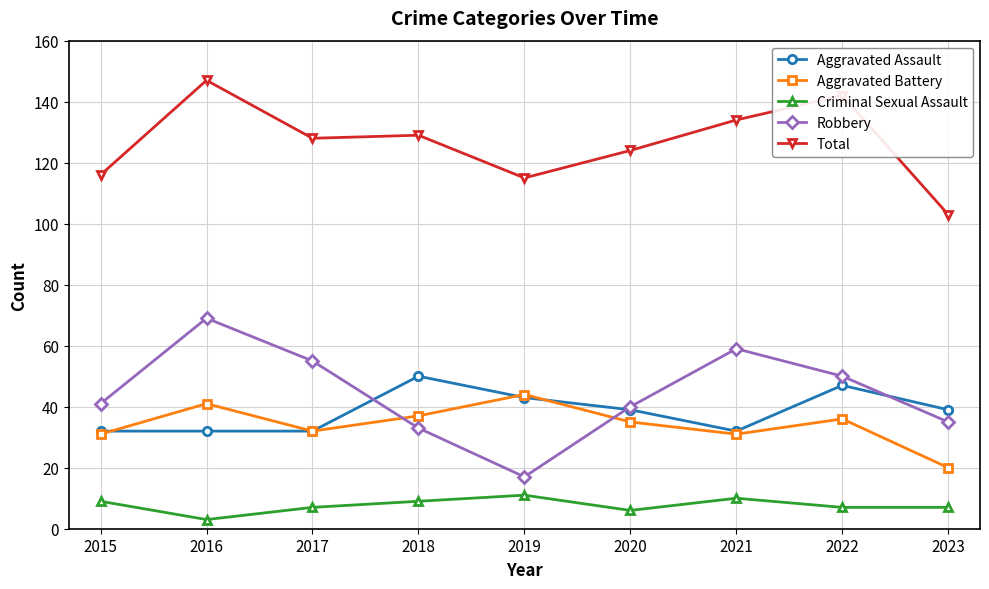

The Aggravated Battery series shows 20 at 2023. True or false?

True